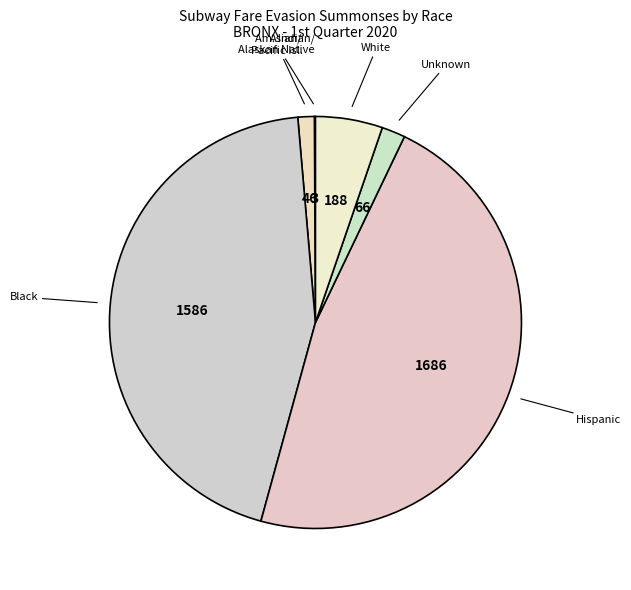

What is the largest slice in the pie chart?

Hispanic